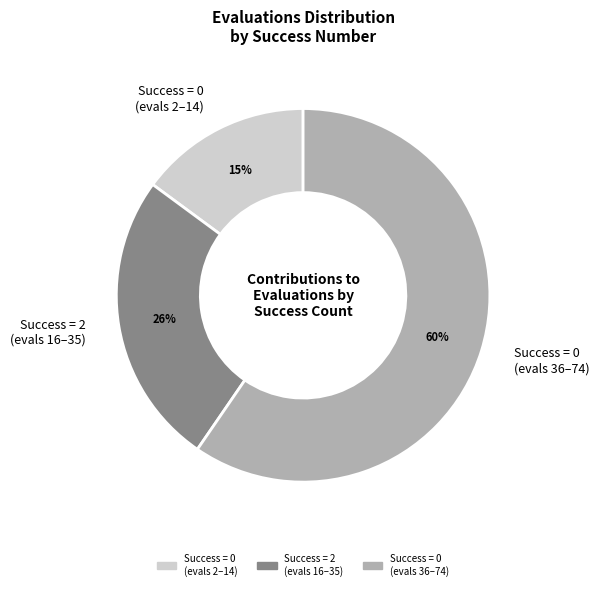

Which slice is the largest?

Success = 0 (evals 36–74)